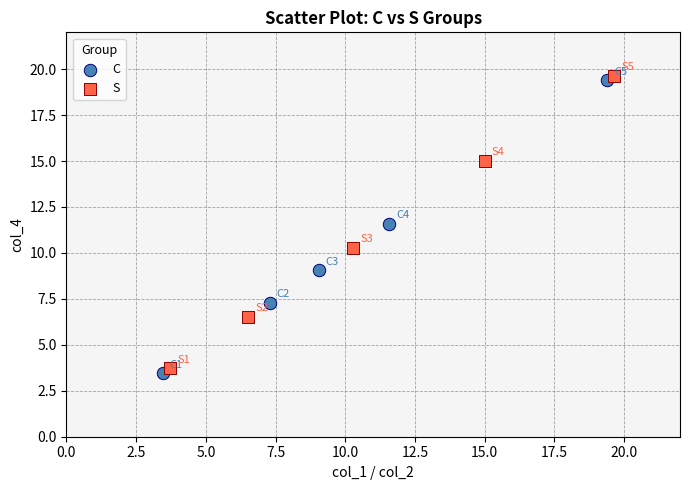

Which series reaches the maximum Y coordinate?

S